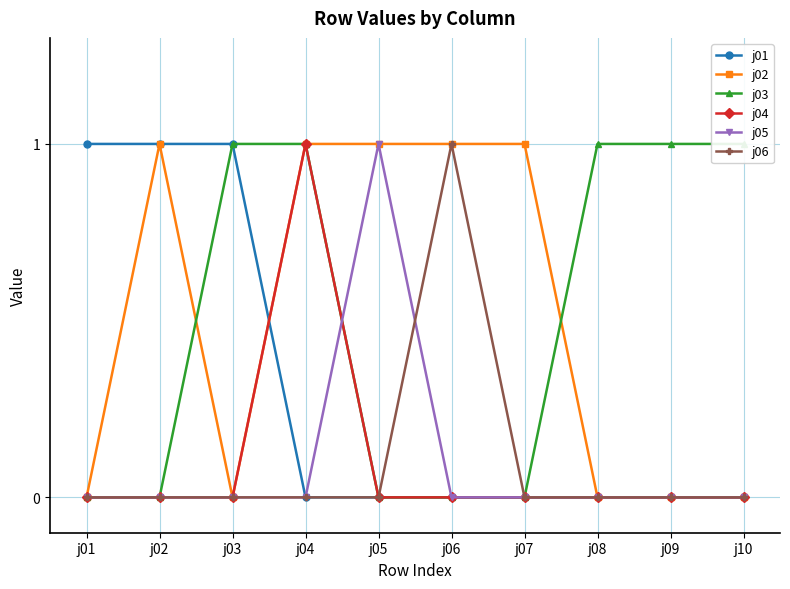

How many categories are shown in the chart?

10